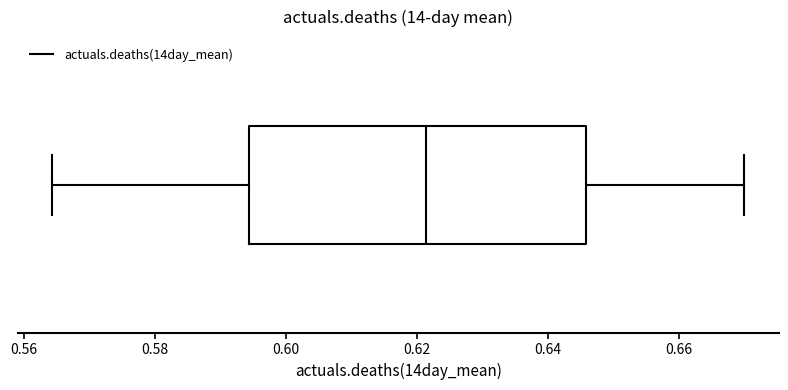

Read this box plot against the x-axis: the position of the median line, the range covered by the box, and the ends of both whiskers. The values are not printed on the chart, so give them approximately, as read against the axis.

median 0.622, box 0.594 to 0.646, whiskers 0.564 to 0.670